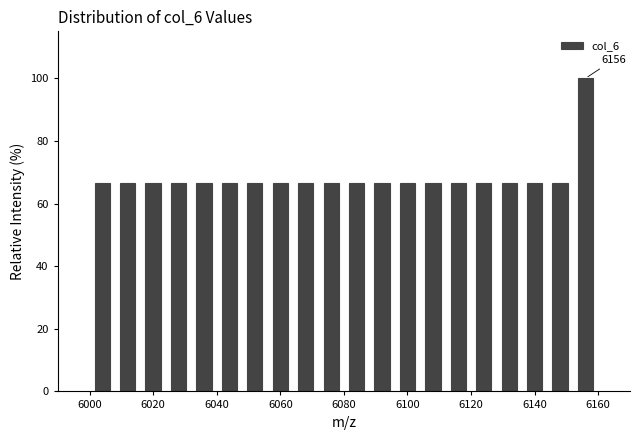

Which range on the x-axis has the tallest bar?

6152 to 6160